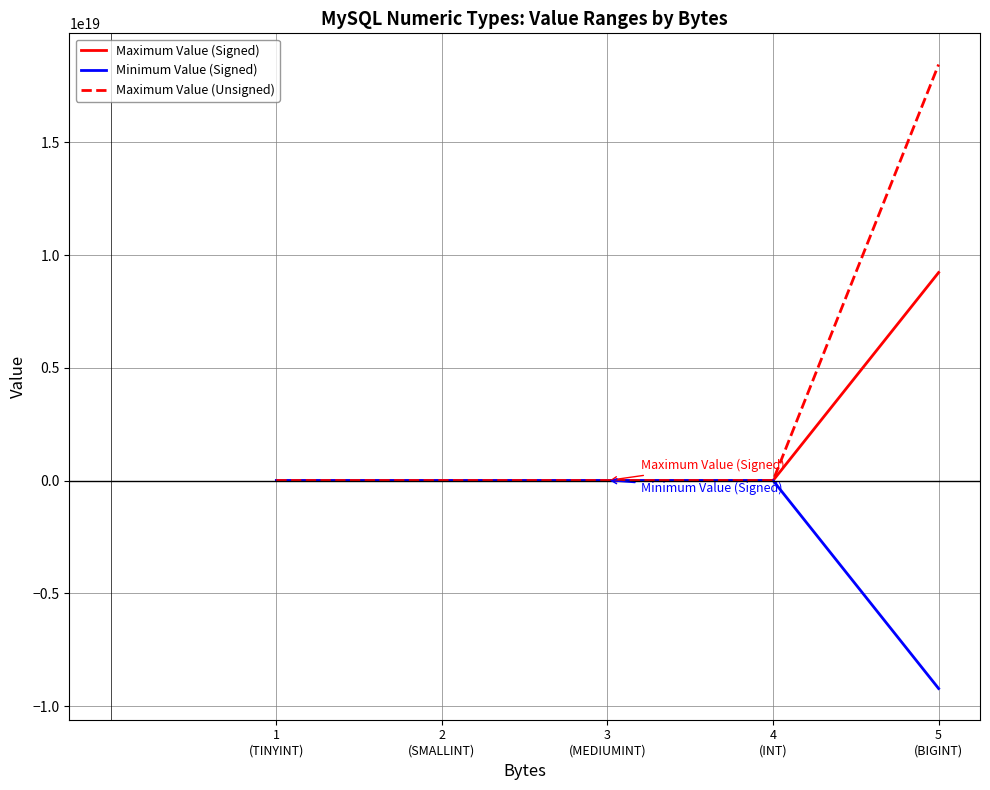

Which series has the largest total across all categories?

Maximum Value (Unsigned)